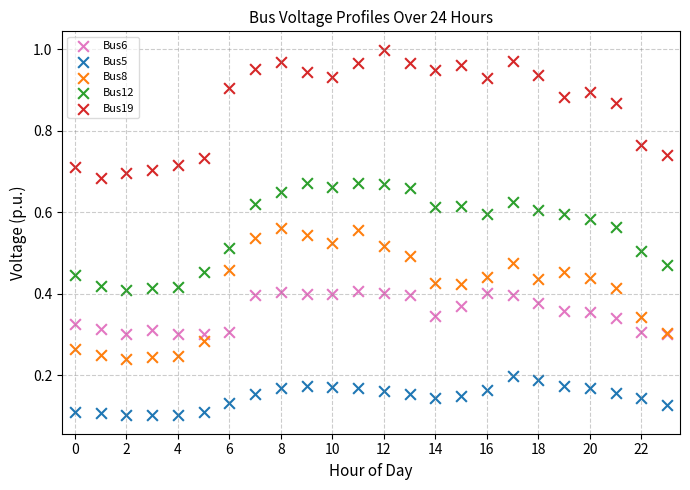

Which series reaches the maximum Y coordinate?

Bus19